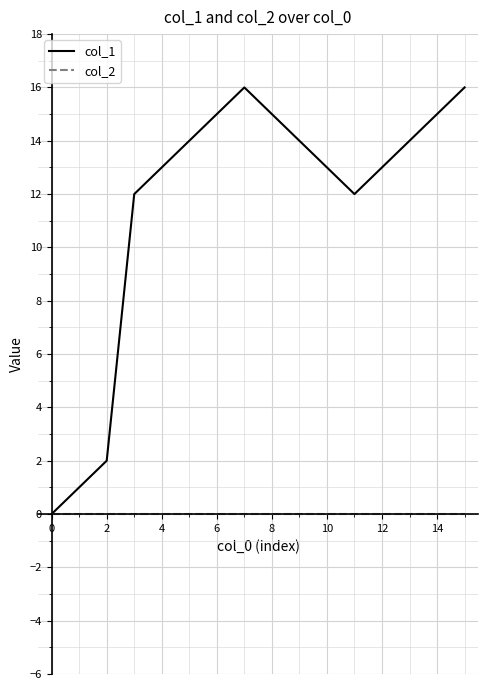

At how many categories does at least one series exceed 4?

13